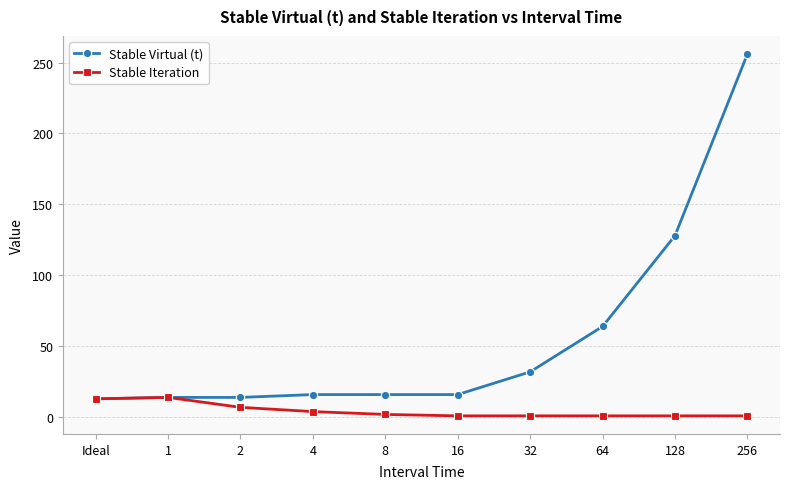

Rank the series at 16 from lowest to highest value.

Stable Iteration, Stable Virtual (t)